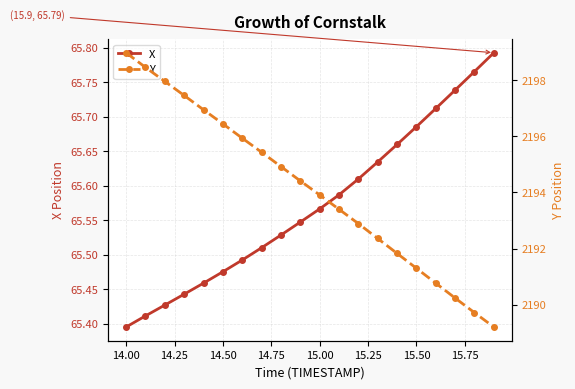

How many X values are between 65 and 66?

20